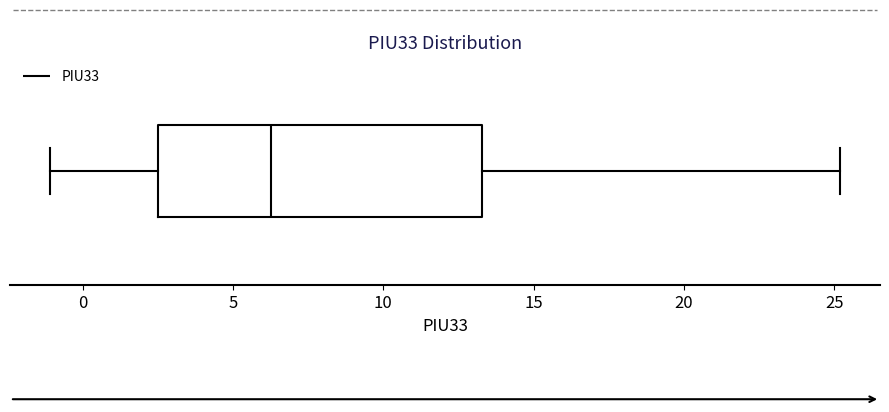

Read this box plot against the x-axis: the position of the median line, the range covered by the box, and the ends of both whiskers. The values are not printed on the chart, so give them approximately, as read against the axis.

median 6.5, box 2.5 to 13.5, whiskers -1.0 to 25.0